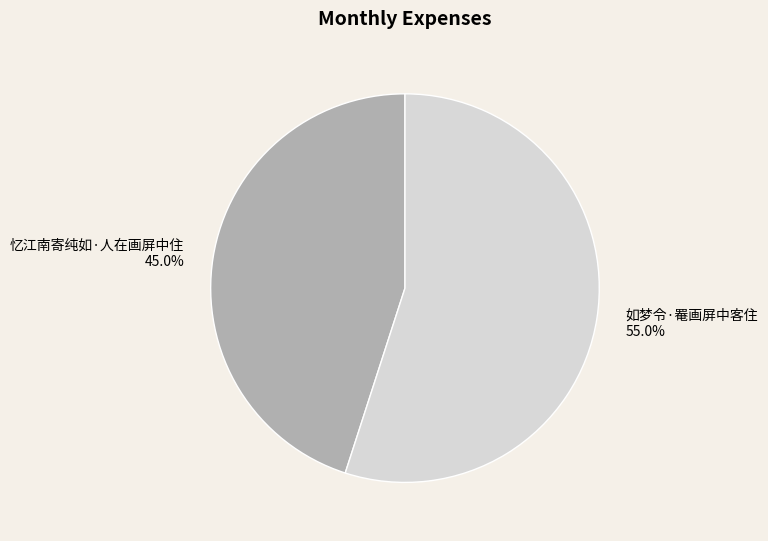

To the nearest percent, what percentage of the pie is 如梦令·罨画屏中客住?

55%